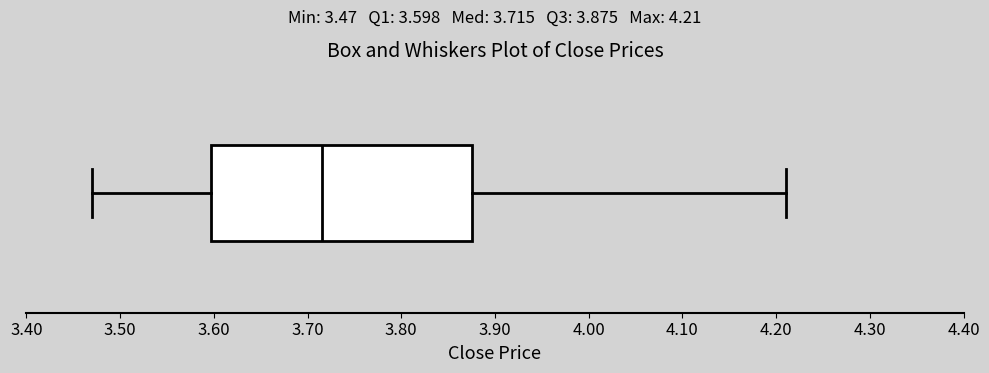

Where does the left whisker of the box end on the x-axis? The values are not printed on the chart, so give them approximately, as read against the axis.

3.47